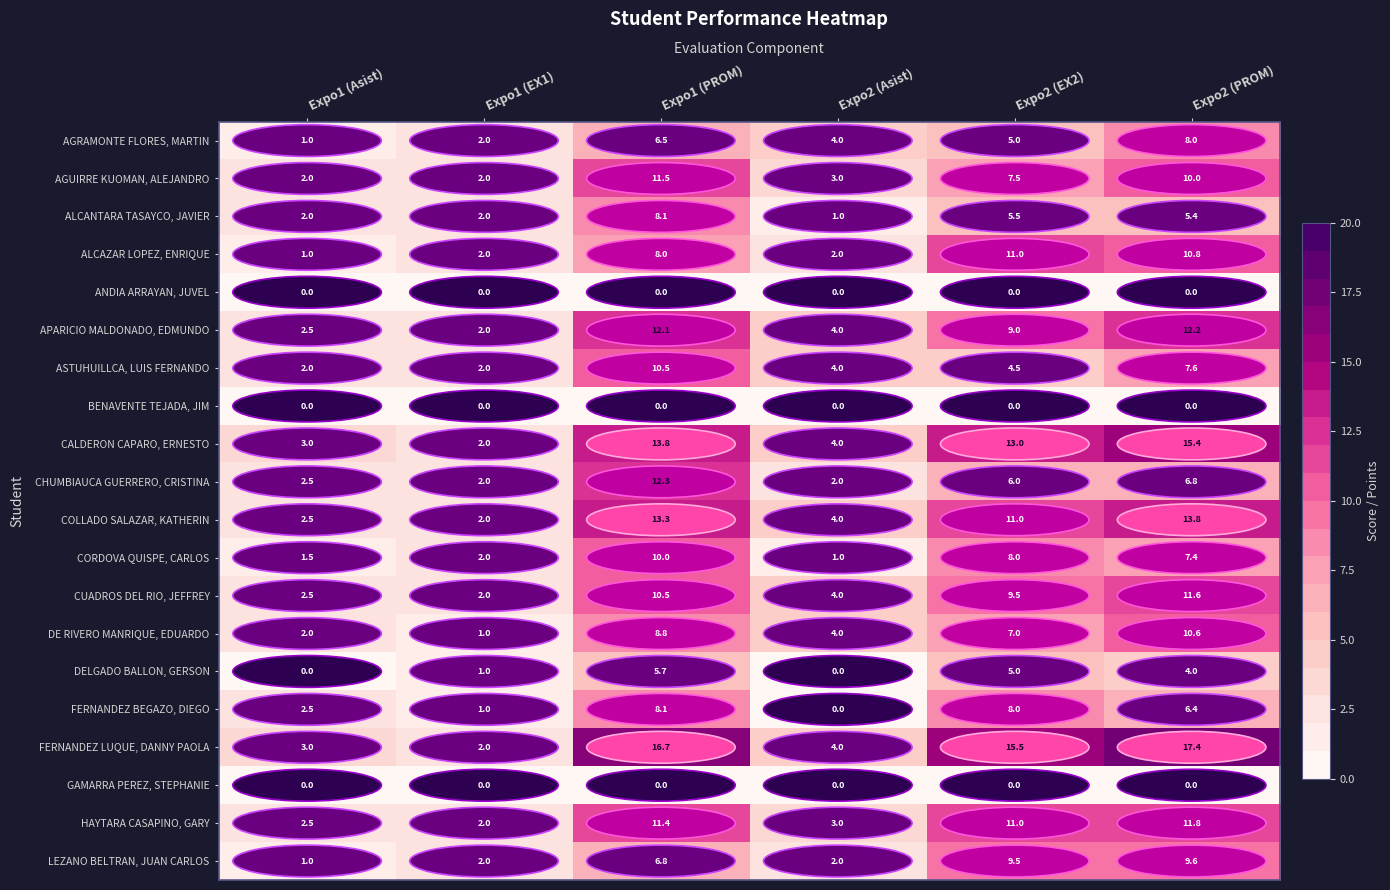

At which label does CHUMBIAUCA GUERRERO, CRISTINA reach its peak?

Expo1 (PROM)